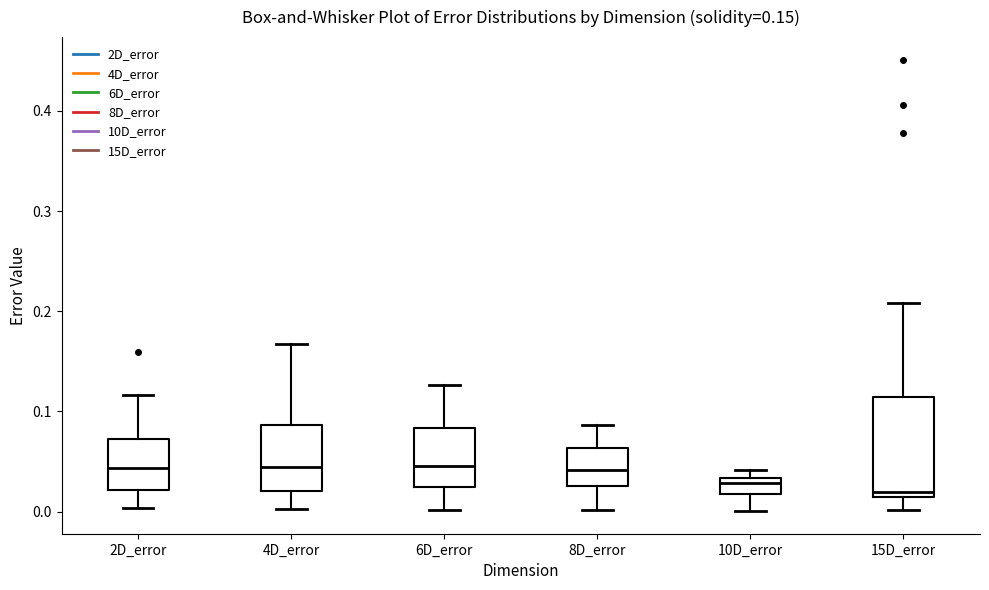

Comparing the boxes themselves (not the whiskers), which one is the tallest?

15D_error